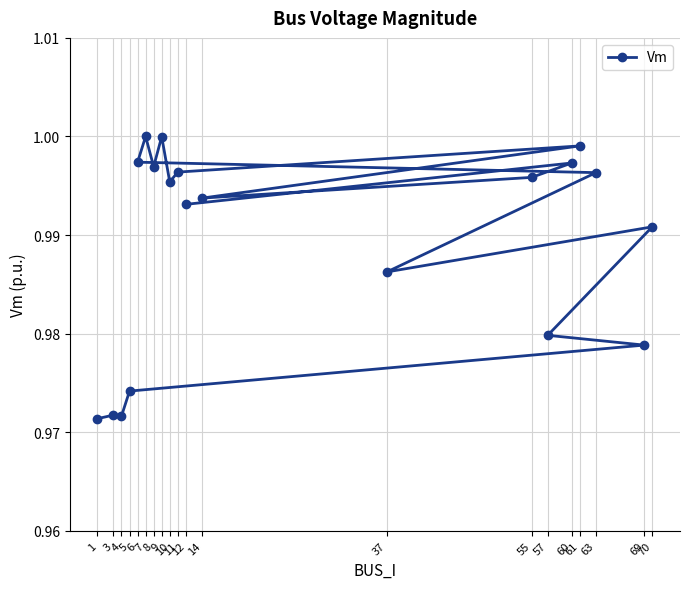

Read the value at 55.

1.0